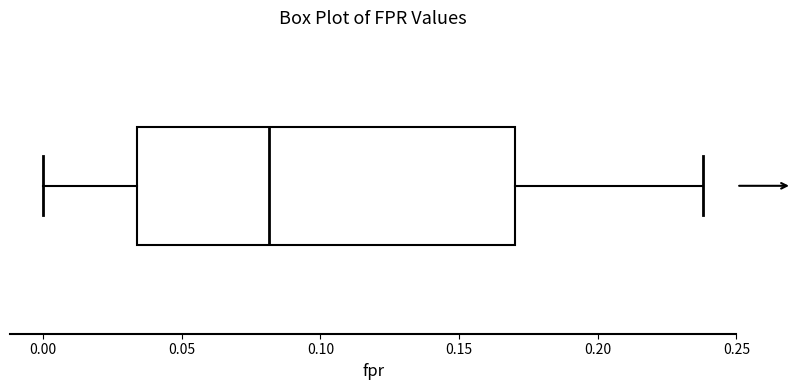

Read this box plot against the x-axis: the position of the median line, the range covered by the box, and the ends of both whiskers. The values are not printed on the chart, so give them approximately, as read against the axis.

median 0.080, box 0.035 to 0.170, whiskers 0.000 to 0.240